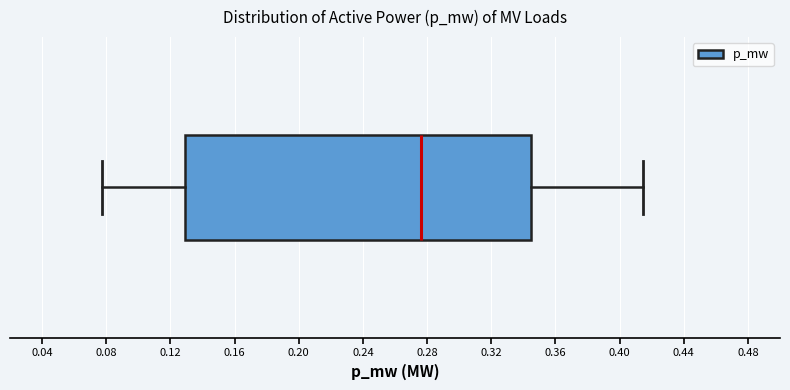

Read this box plot against the x-axis: the position of the median line, the range covered by the box, and the ends of both whiskers. The values are not printed on the chart, so give them approximately, as read against the axis.

median 0.275, box 0.130 to 0.345, whiskers 0.075 to 0.415